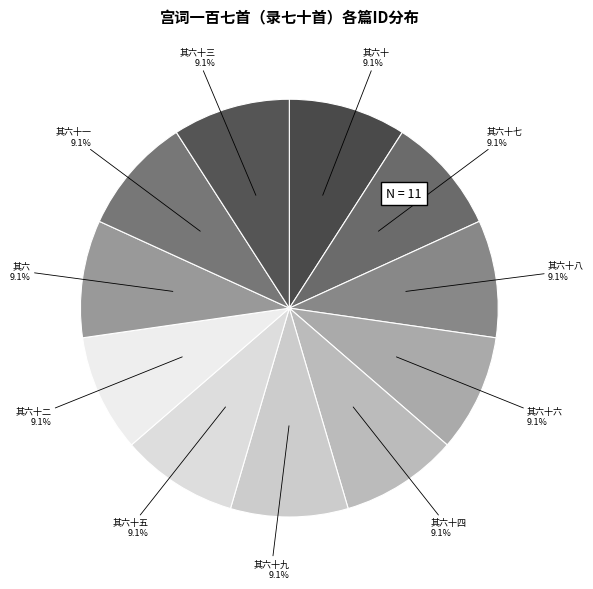

Is it true that 其六十三 is 1% of the pie?

False